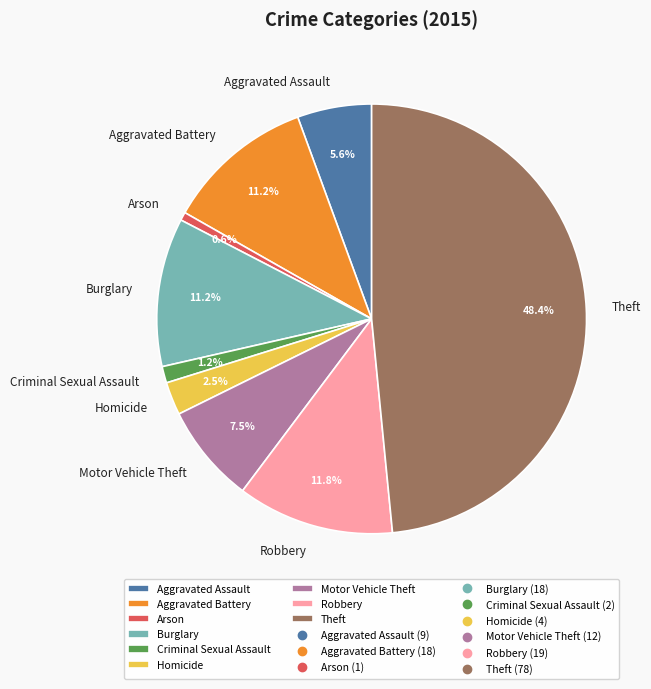

Which category has the smallest portion of the pie?

Arson